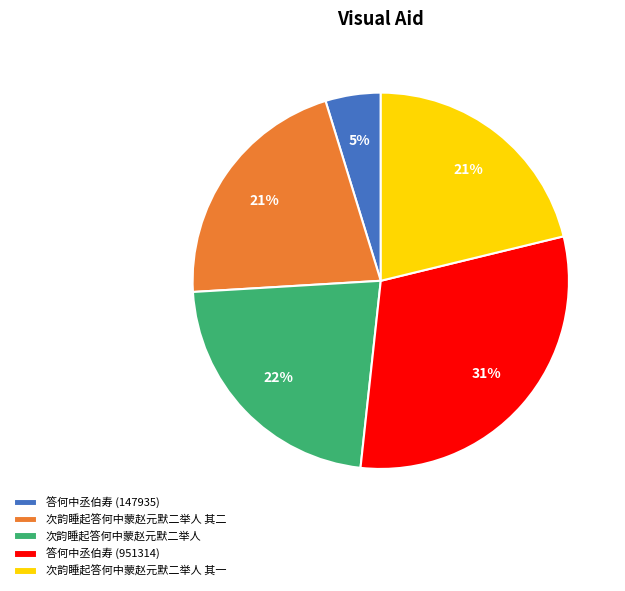

Which category has the biggest portion of the pie?

答何中丞伯寿 (951314)